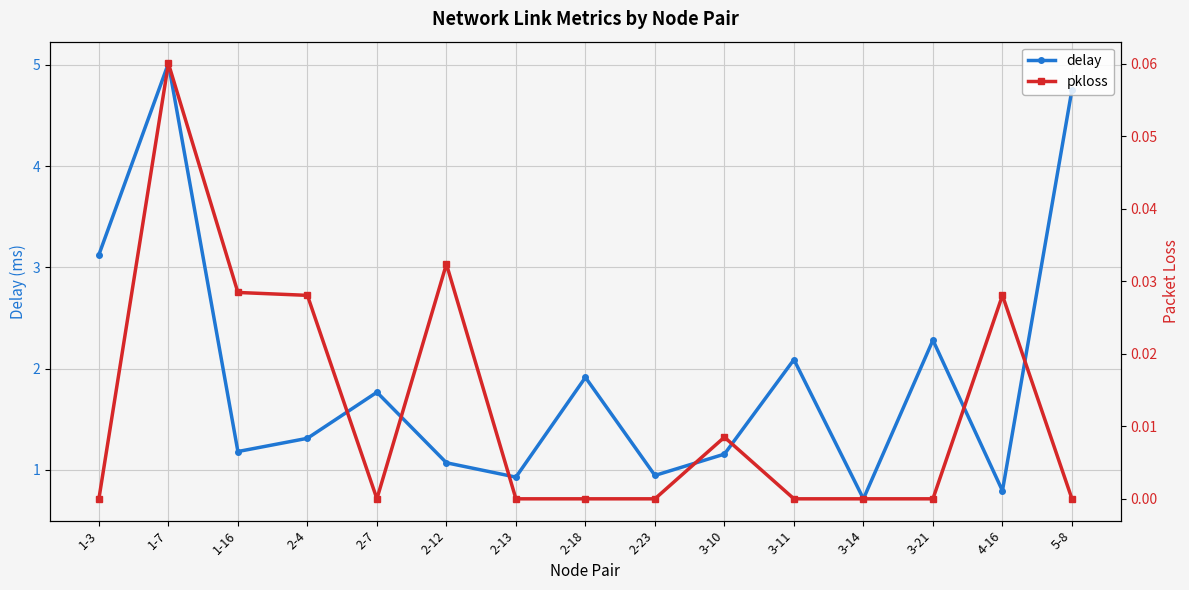

Reading right to left, what are all the values shown in this chart?

delay: 5-8=4.8	4-16=0.8	3-21=2.3	3-14=0.7	3-11=2.1	3-10=1.2	2-23=0.9	2-18=1.9	2-13=0.9	2-12=1.1	2-7=1.8	2-4=1.3	1-16=1.2	1-7=5.0	1-3=3.1
pkloss: 5-8=0.0	4-16=0.0	3-21=0.0	3-14=0.0	3-11=0.0	3-10=0.0	2-23=0.0	2-18=0.0	2-13=0.0	2-12=0.0	2-7=0.0	2-4=0.0	1-16=0.0	1-7=0.1	1-3=0.0